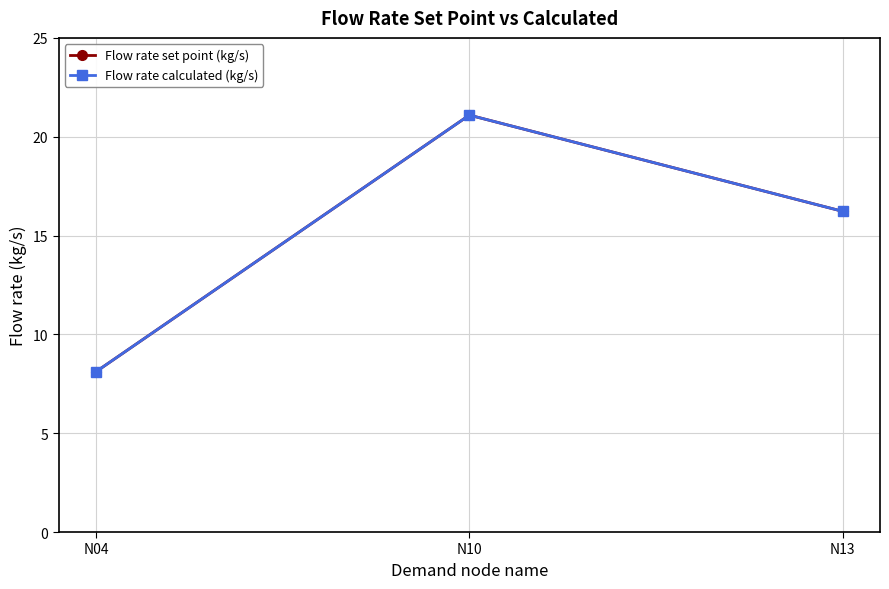

Is this an area chart (filled region under the line)?

No